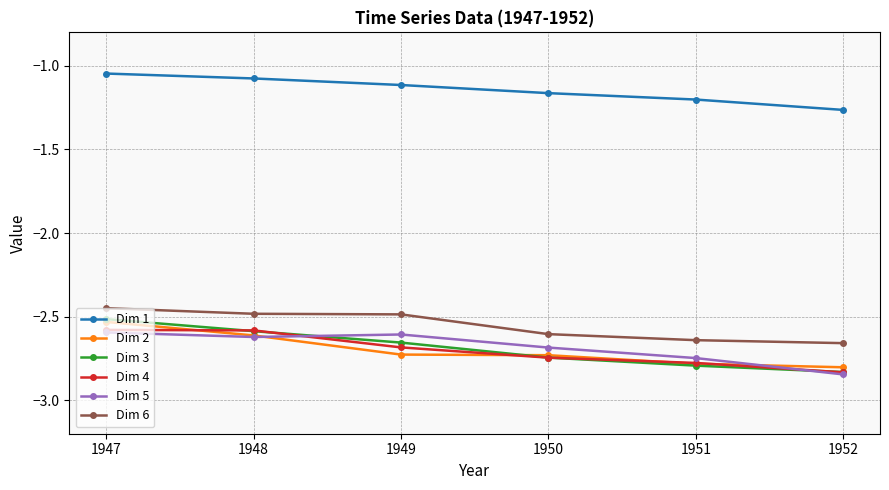

What is the sum of all Dim 1 values?

-6.9